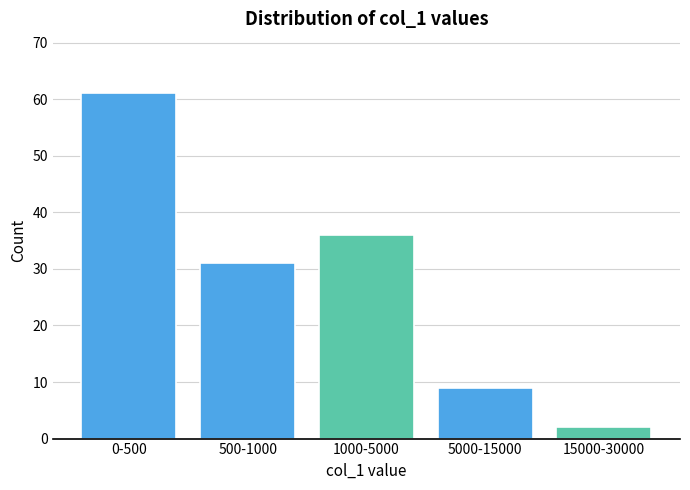

Reading left to right, transcribe all the data shown in this chart.

0-500=61	500-1000=31	1000-5000=36	5000-15000=9	15000-30000=2